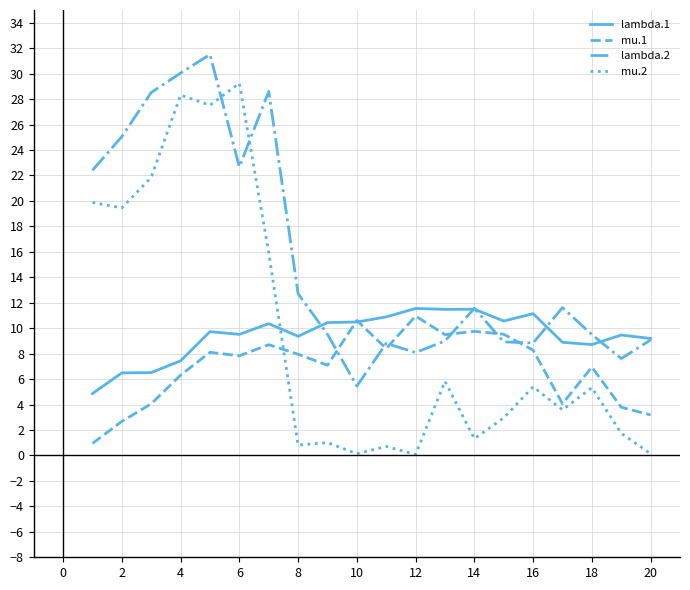

What is the minimum value for lambda.1?

4.9